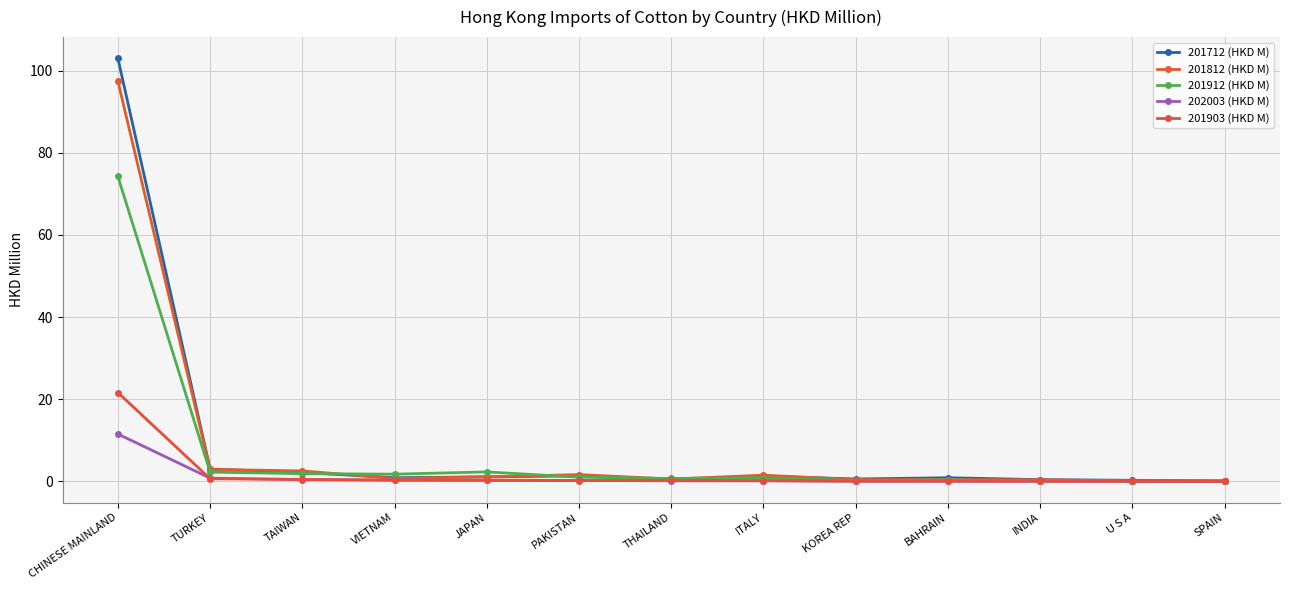

True or false: 202003 (HKD M) has a value of 0.0 at SPAIN.

True